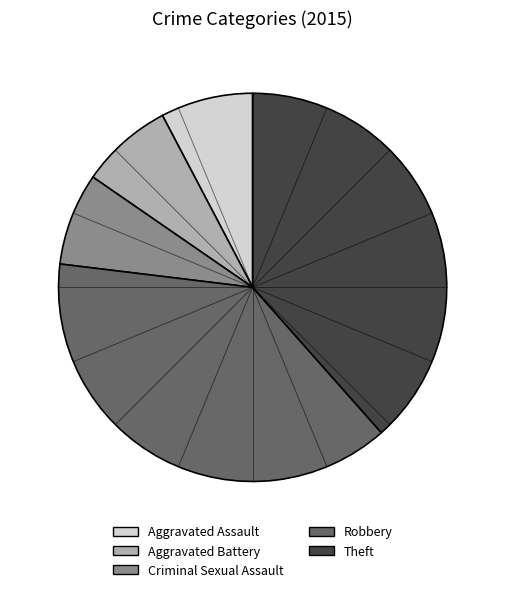

Between Aggravated Assault and Theft, which is larger?

Theft